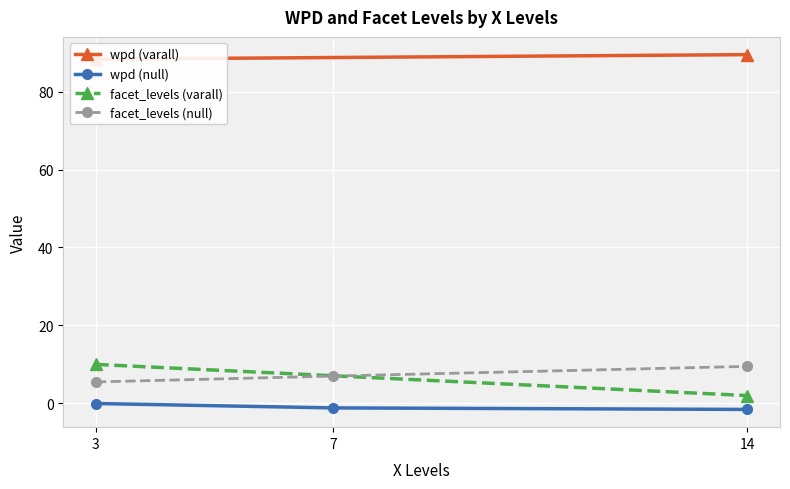

True or false: facet_levels (null) has a value of 5.5 at 3.

True